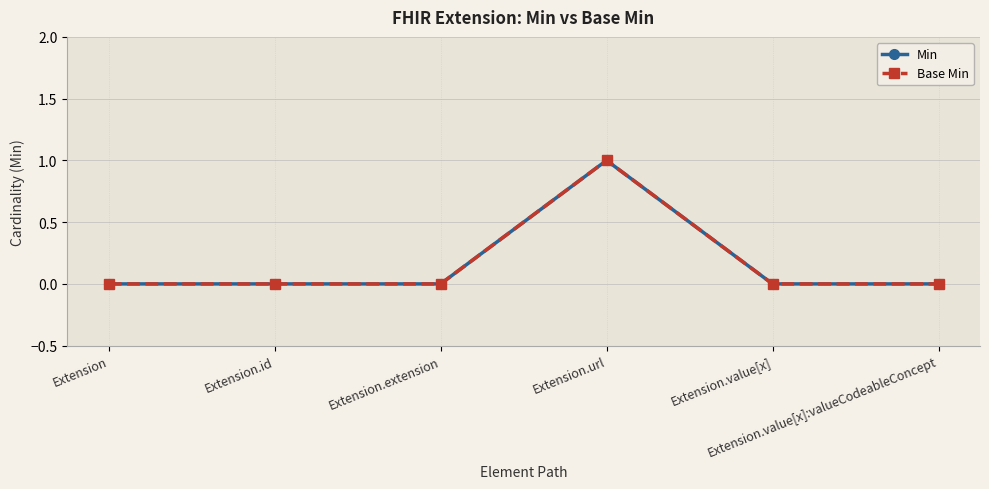

Reading right to left, list all the values displayed in this chart.

Min: Extension.value[x]:valueCodeableConcept=0	Extension.value[x]=0	Extension.url=1	Extension.extension=0	Extension.id=0	Extension=0
Base Min: Extension.value[x]:valueCodeableConcept=0	Extension.value[x]=0	Extension.url=1	Extension.extension=0	Extension.id=0	Extension=0